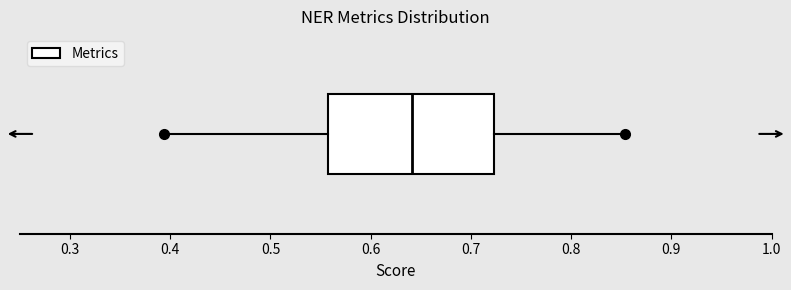

Transcribe this box plot: give where the median line is, the range the box spans, and where the two whiskers end, as read against the x-axis. The values are not printed on the chart, so give them approximately, as read against the axis.

median 0.64, box 0.56 to 0.72, whiskers 0.39 to 0.85